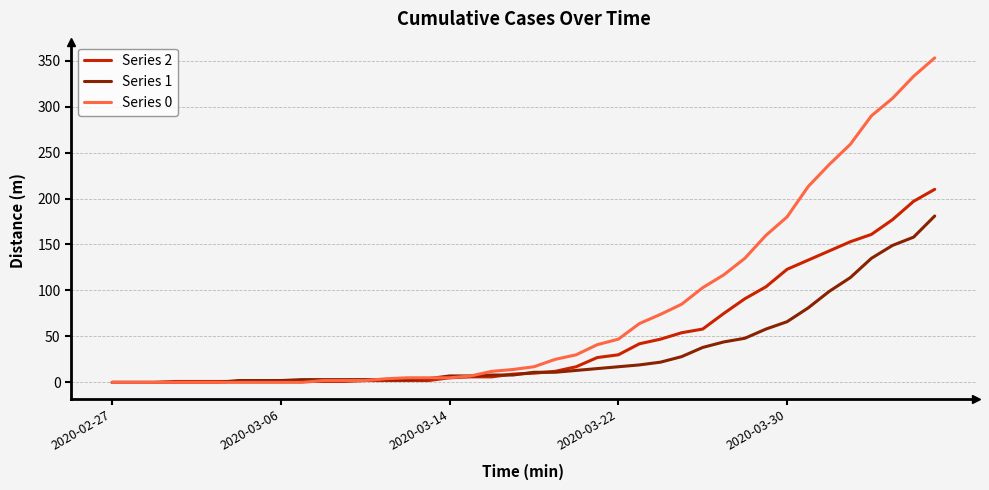

Which series has the widest spread of values?

Series 0